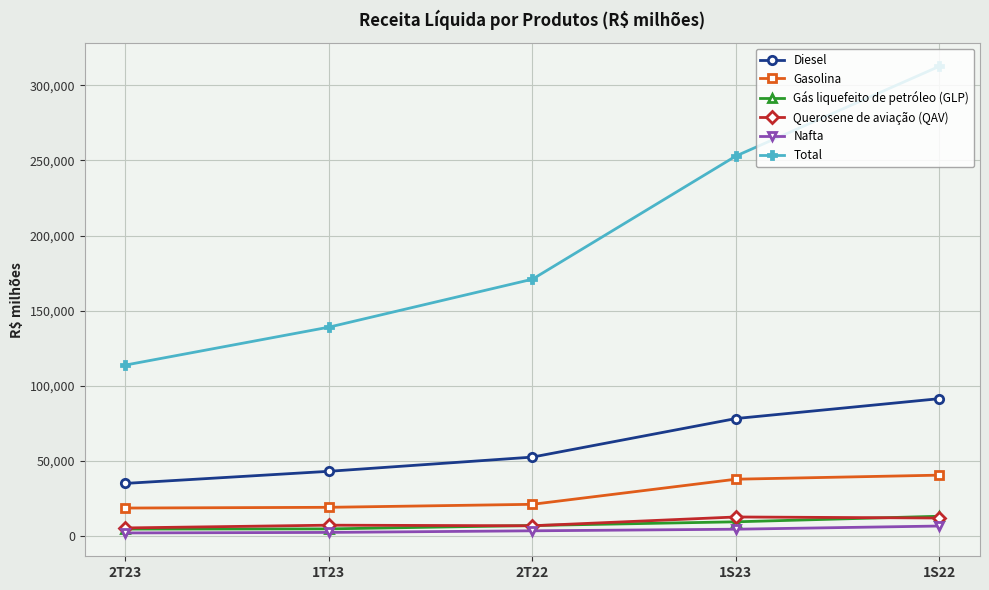

Which series has the largest range (max minus min)?

Total